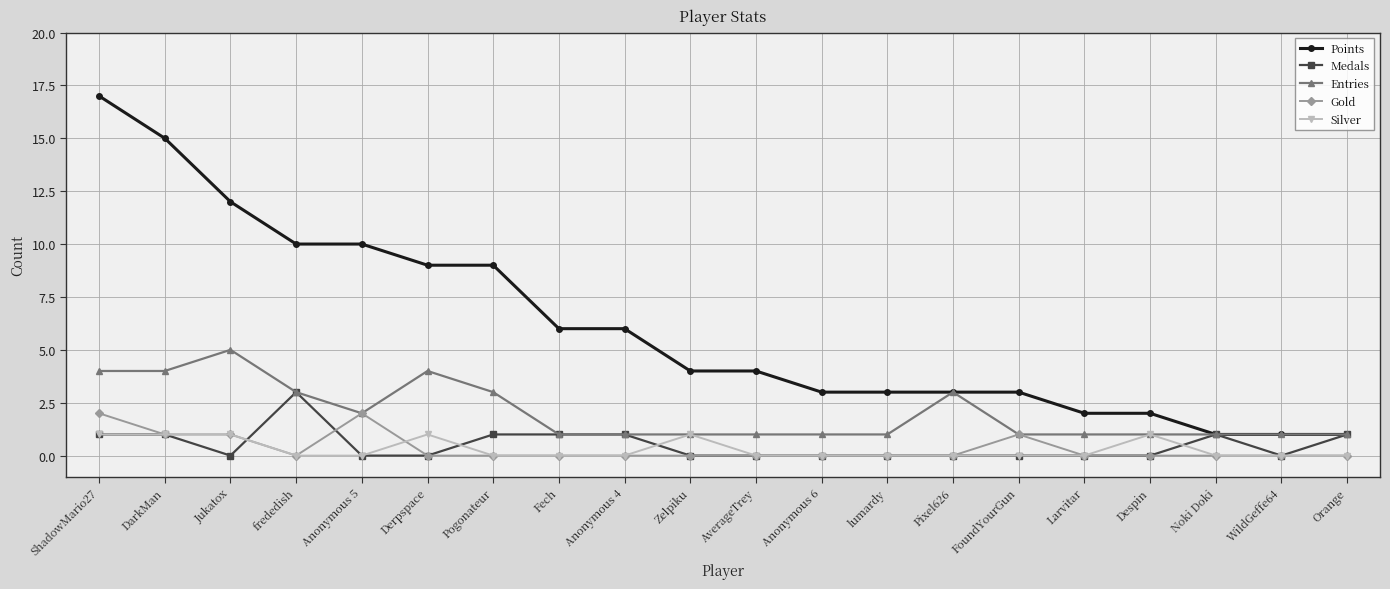

At how many categories does at least one series exceed 11?

3